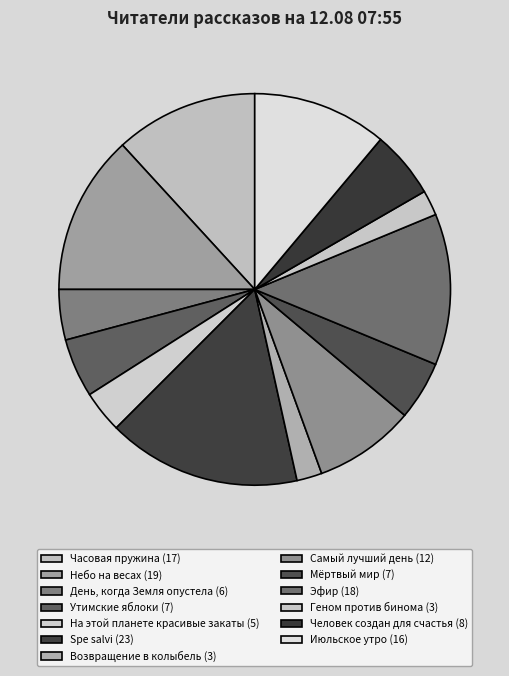

Does Мёртвый мир represent more than half of the total?

No